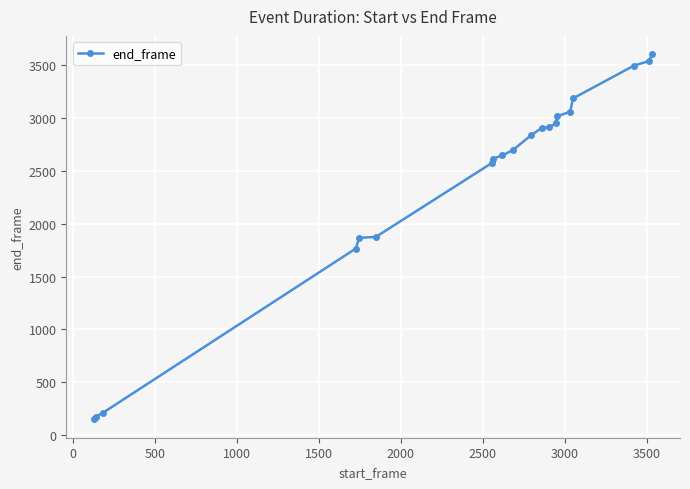

What is the minimum value shown in the chart?

147